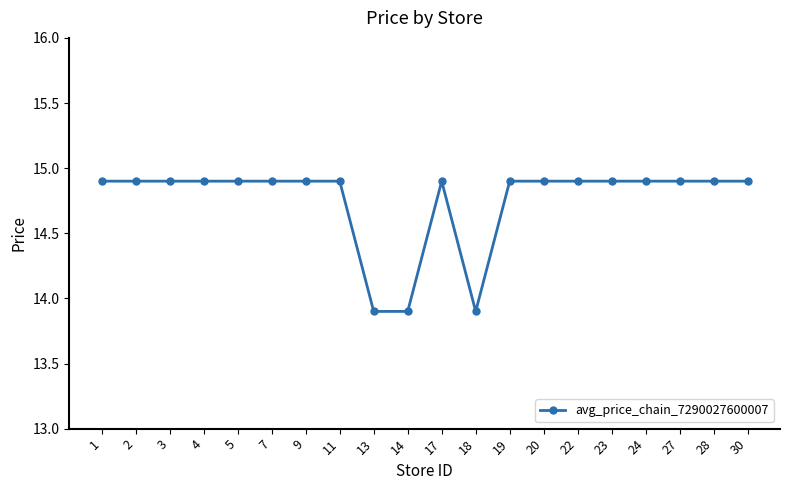

What is the greatest value displayed?

14.9